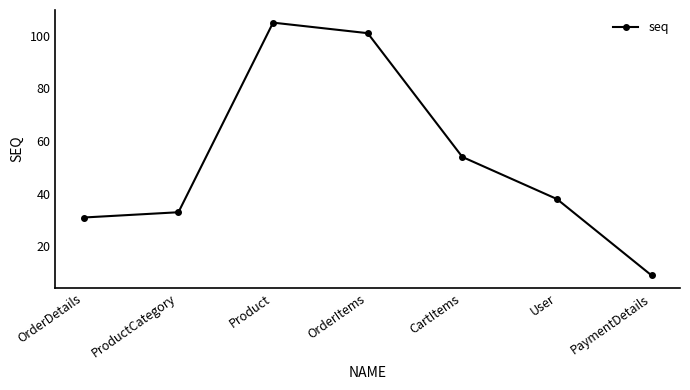

Approximately how many times larger is the value at OrderDetails compared to ProductCategory?

0.9